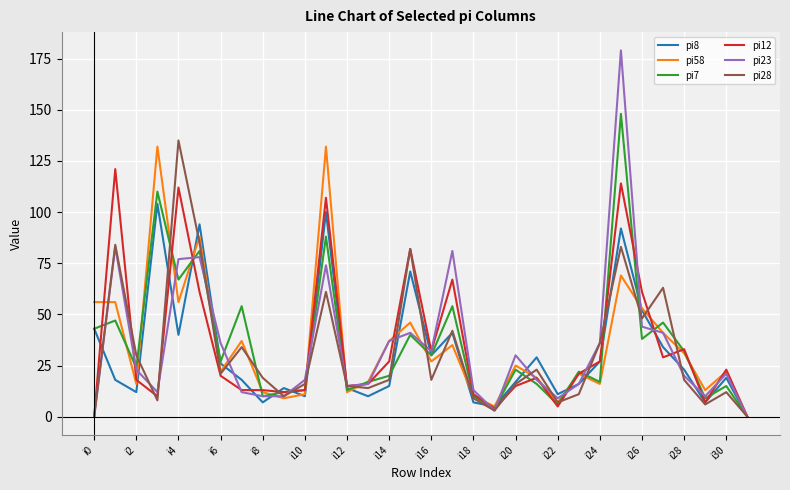

Does the chart display data point markers on the line(s)?

No